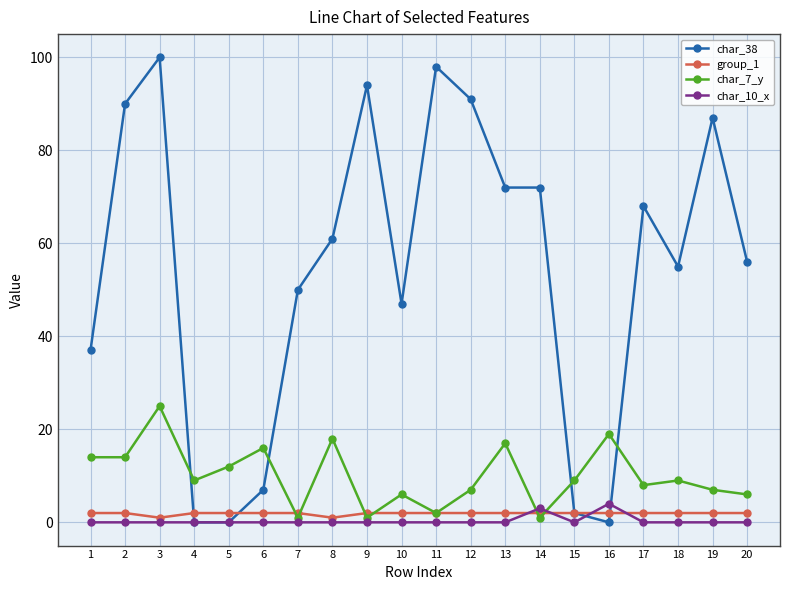

Does the chart have visible grid lines?

Yes